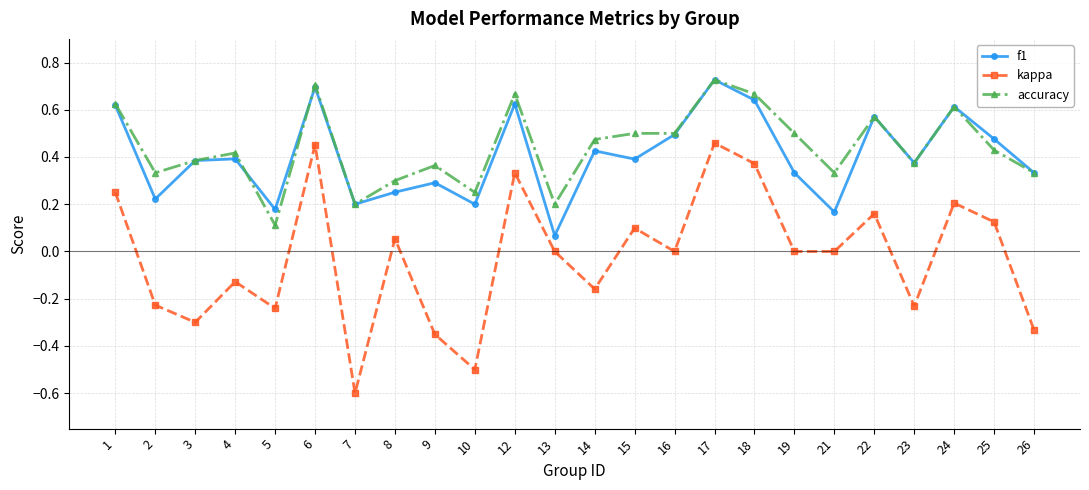

Which label corresponds to the smallest value in the chart?

7